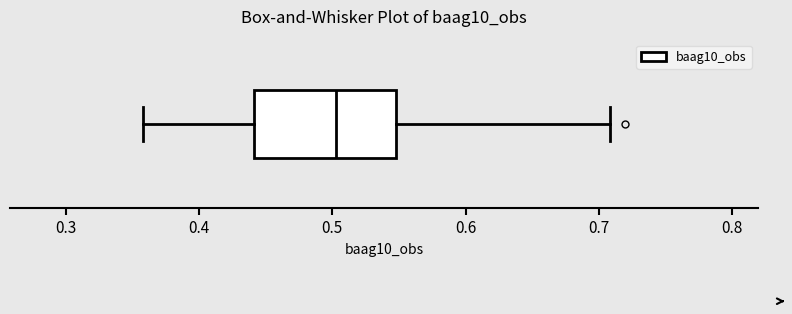

Transcribe this box plot: give where the median line is, the range the box spans, and where the two whiskers end, as read against the x-axis. The values are not printed on the chart, so give them approximately, as read against the axis.

median 0.50, box 0.44 to 0.55, whiskers 0.36 to 0.71